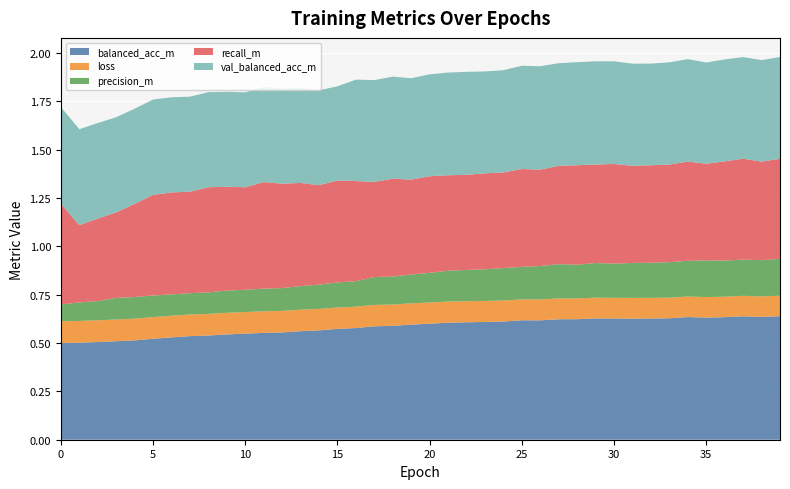

Reading left to right, transcribe all the data shown in this chart.

balanced_acc_m: 0=0.5	1=0.5	2=0.5	3=0.5	4=0.5	5=0.5	6=0.5	7=0.5	8=0.5	9=0.5	10=0.5	11=0.6	12=0.6	13=0.6	14=0.6	15=0.6	16=0.6	17=0.6	18=0.6	19=0.6	20=0.6	21=0.6	22=0.6	23=0.6	24=0.6	25=0.6	26=0.6	27=0.6	28=0.6	29=0.6	30=0.6	31=0.6	32=0.6	33=0.6	34=0.6	35=0.6	36=0.6	37=0.6	38=0.6	39=0.6
loss: 0=0.1	1=0.1	2=0.1	3=0.1	4=0.1	5=0.1	6=0.1	7=0.1	8=0.1	9=0.1	10=0.1	11=0.1	12=0.1	13=0.1	14=0.1	15=0.1	16=0.1	17=0.1	18=0.1	19=0.1	20=0.1	21=0.1	22=0.1	23=0.1	24=0.1	25=0.1	26=0.1	27=0.1	28=0.1	29=0.1	30=0.1	31=0.1	32=0.1	33=0.1	34=0.1	35=0.1	36=0.1	37=0.1	38=0.1	39=0.1
precision_m: 0=0.1	1=0.1	2=0.1	3=0.1	4=0.1	5=0.1	6=0.1	7=0.1	8=0.1	9=0.1	10=0.1	11=0.1	12=0.1	13=0.1	14=0.1	15=0.1	16=0.1	17=0.1	18=0.1	19=0.1	20=0.2	21=0.2	22=0.2	23=0.2	24=0.2	25=0.2	26=0.2	27=0.2	28=0.2	29=0.2	30=0.2	31=0.2	32=0.2	33=0.2	34=0.2	35=0.2	36=0.2	37=0.2	38=0.2	39=0.2
recall_m: 0=0.5	1=0.4	2=0.4	3=0.4	4=0.5	5=0.5	6=0.5	7=0.5	8=0.5	9=0.5	10=0.5	11=0.6	12=0.5	13=0.5	14=0.5	15=0.5	16=0.5	17=0.5	18=0.5	19=0.5	20=0.5	21=0.5	22=0.5	23=0.5	24=0.5	25=0.5	26=0.5	27=0.5	28=0.5	29=0.5	30=0.5	31=0.5	32=0.5	33=0.5	34=0.5	35=0.5	36=0.5	37=0.5	38=0.5	39=0.5
val_balanced_acc_m: 0=0.5	1=0.5	2=0.5	3=0.5	4=0.5	5=0.5	6=0.5	7=0.5	8=0.5	9=0.5	10=0.5	11=0.5	12=0.5	13=0.5	14=0.5	15=0.5	16=0.5	17=0.5	18=0.5	19=0.5	20=0.5	21=0.5	22=0.5	23=0.5	24=0.5	25=0.5	26=0.5	27=0.5	28=0.5	29=0.5	30=0.5	31=0.5	32=0.5	33=0.5	34=0.5	35=0.5	36=0.5	37=0.5	38=0.5	39=0.5